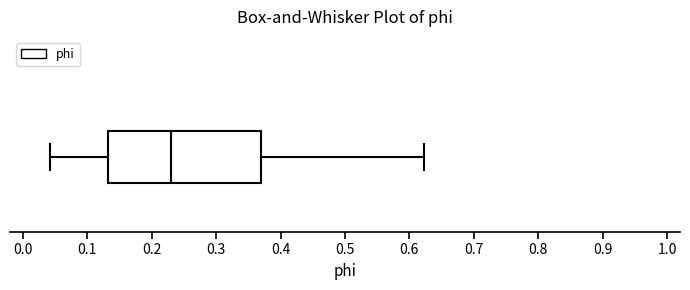

Transcribe this box plot: give where the median line is, the range the box spans, and where the two whiskers end, as read against the x-axis. The values are not printed on the chart, so give them approximately, as read against the axis.

median 0.23, box 0.13 to 0.37, whiskers 0.04 to 0.62